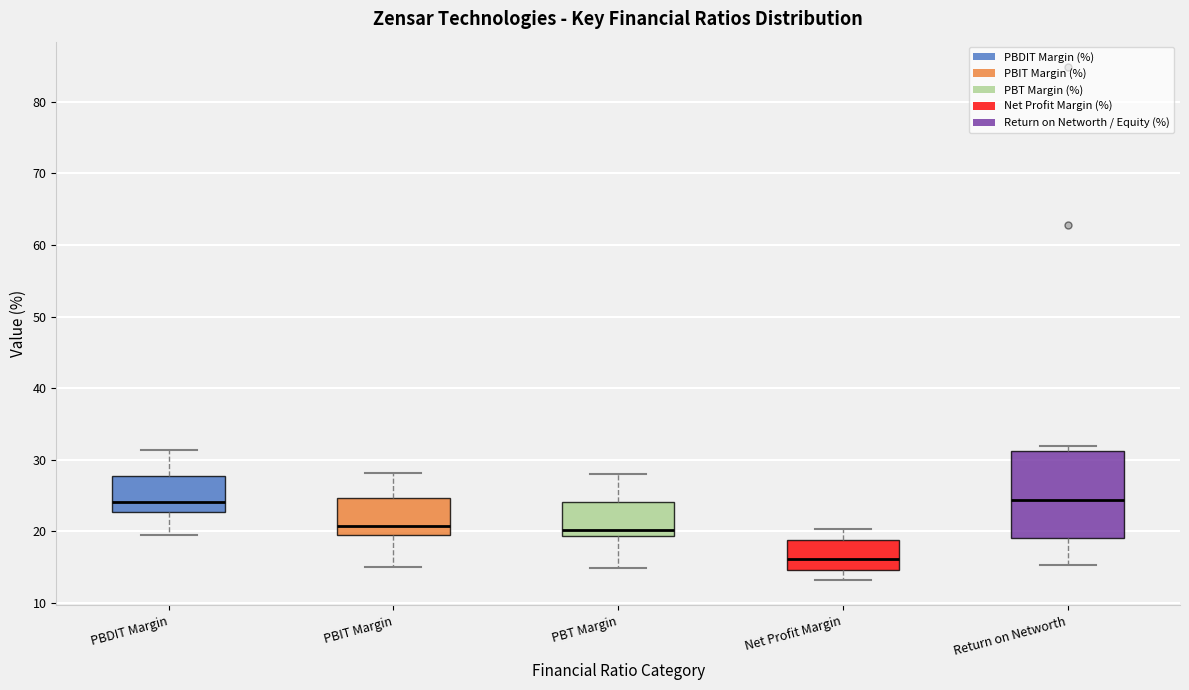

Which box is the tallest, from its lower edge to its upper edge?

Return on Networth